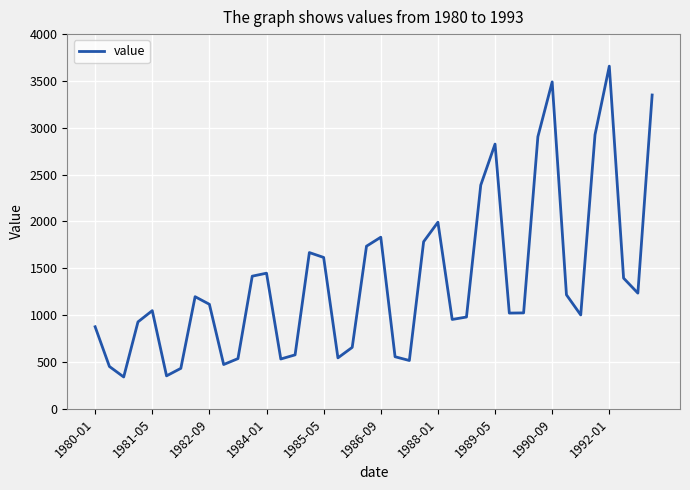

What is the difference between the maximum and minimum values?

3318